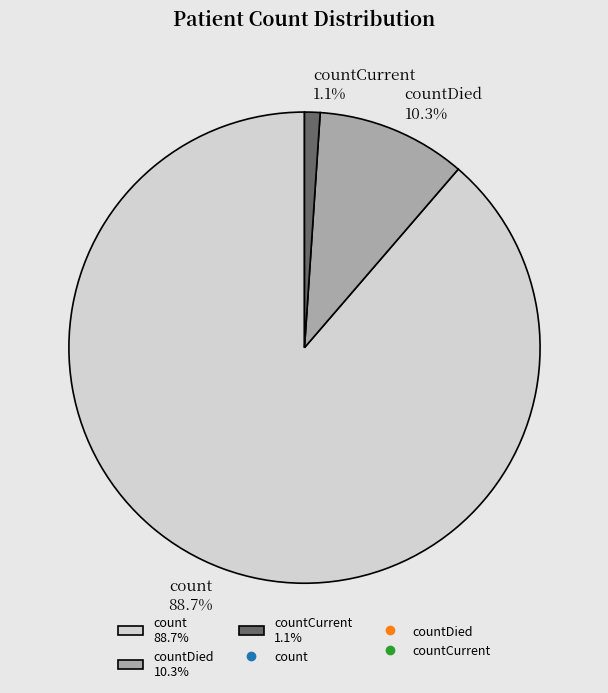

How much of the chart is everything except countDied 10.3%?

89.7%